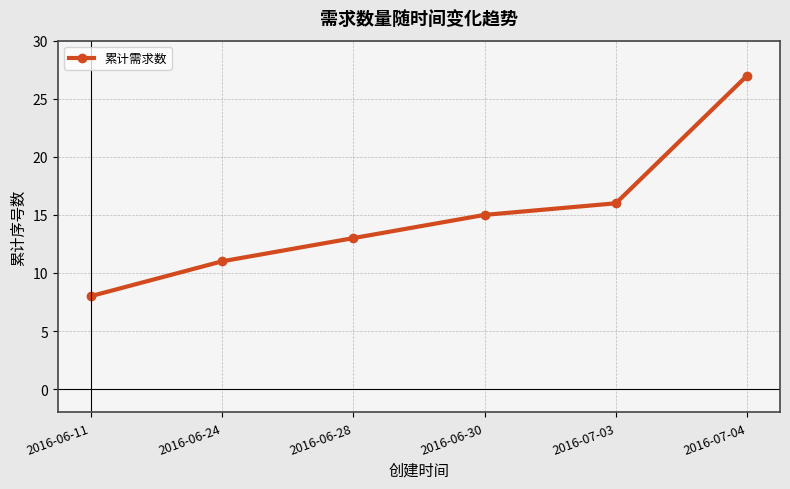

List the labels in order of value, largest first.

2016-07-04, 2016-07-03, 2016-06-30, 2016-06-28, 2016-06-24, 2016-06-11